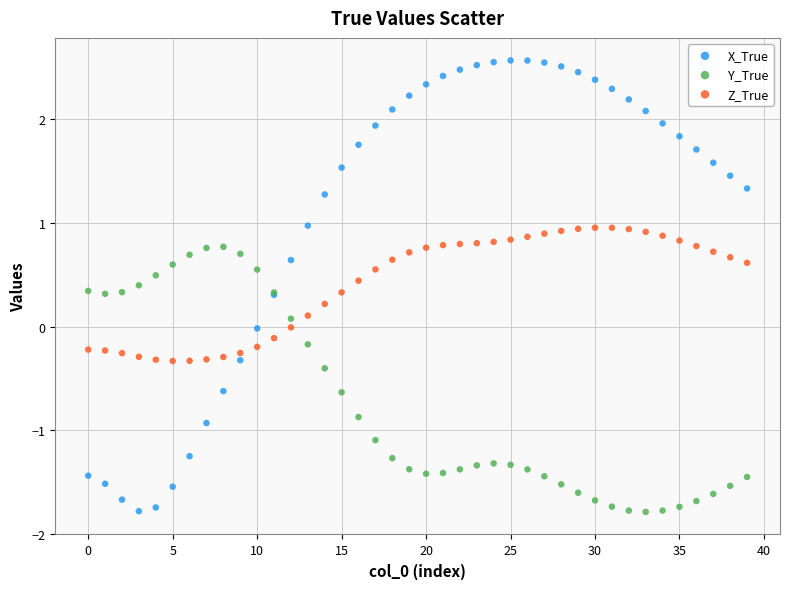

Which series has the widest spread of Y values?

X_True